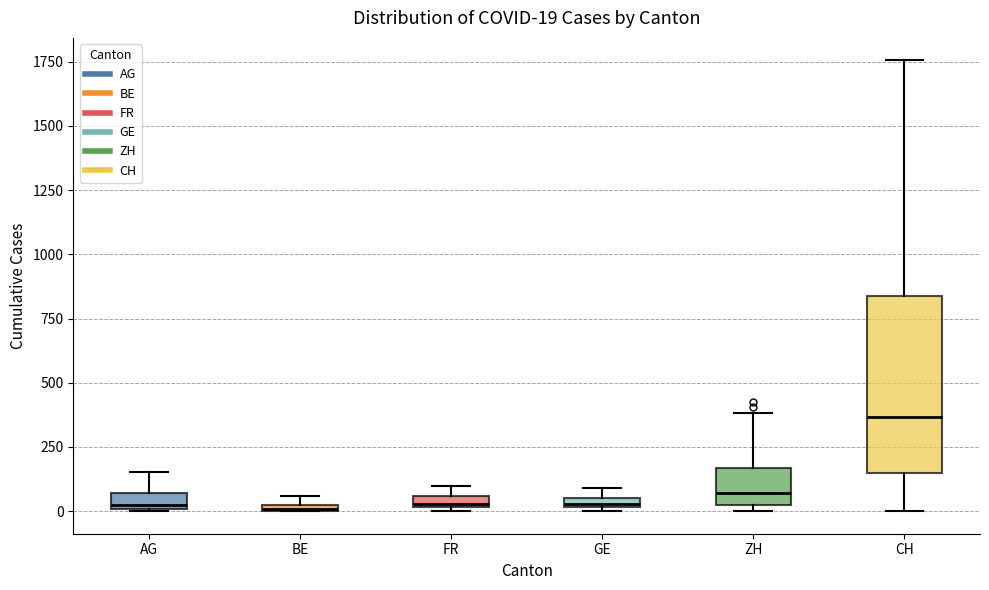

Which box has the highest median line?

CH